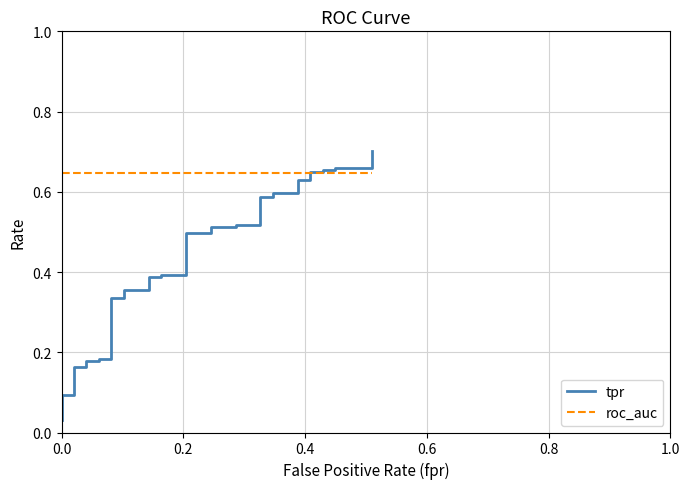

At 0.0, list the series in order from largest to smallest.

roc_auc, tpr